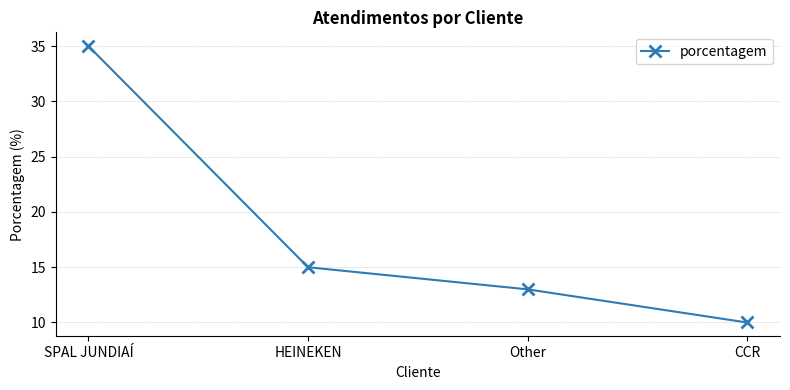

What is the difference between the maximum and minimum values?

25